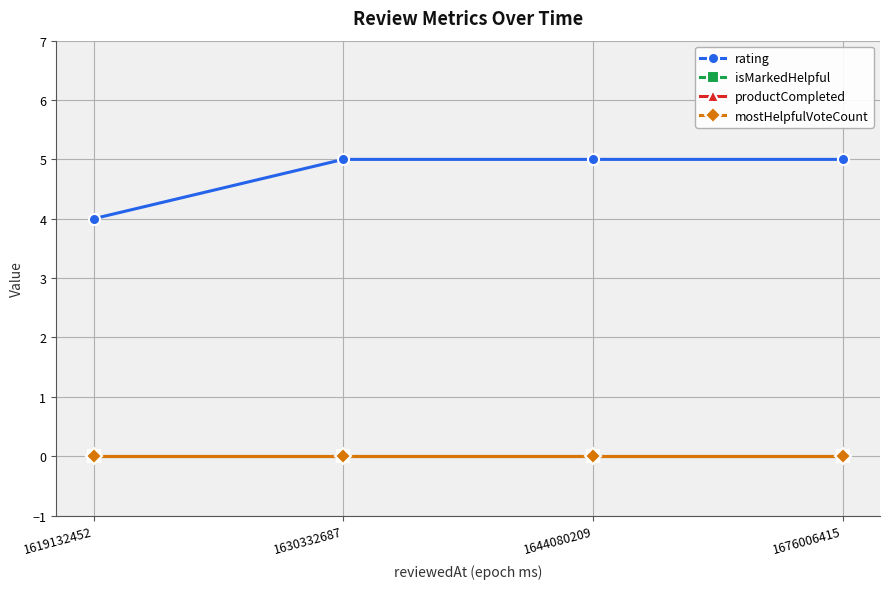

Is the value of mostHelpfulVoteCount at 1630332687 greater than the value of rating at 1619132452?

No